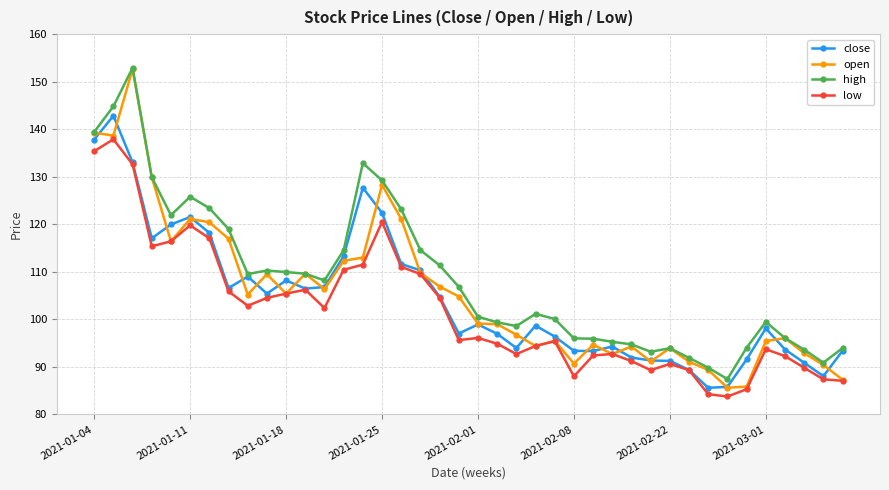

What is the maximum value shown in the chart?

152.9